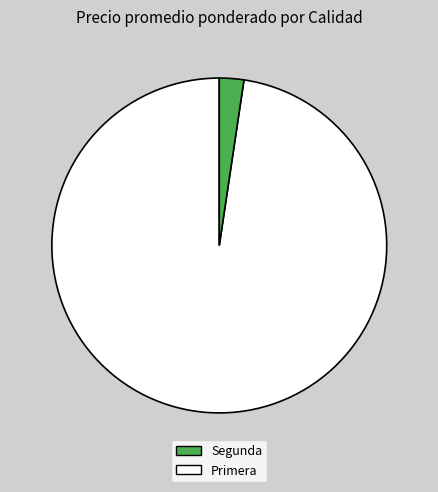

Is there a majority slice in this chart?

Yes